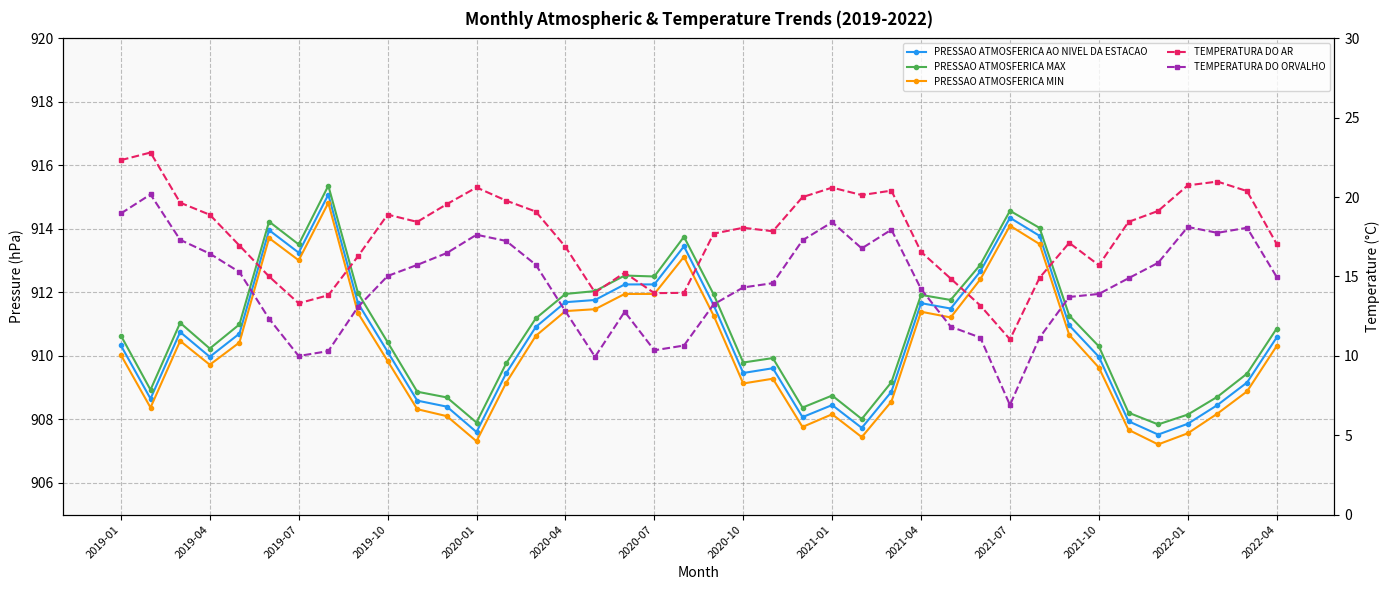

In PRESSAO ATMOSFERICA MAX, how many points are lower than both neighbors (excluding endpoints)?

10